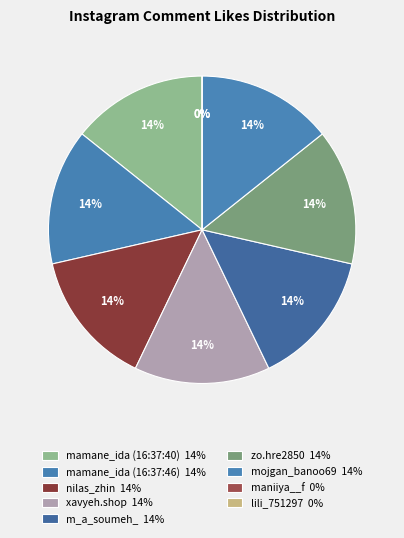

To the nearest percent, what portion does xavyeh.shop represent?

14%